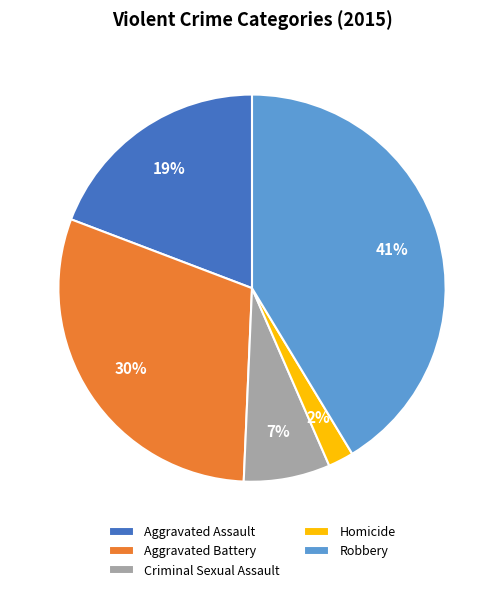

Does Aggravated Assault account for over 50% of the chart?

No